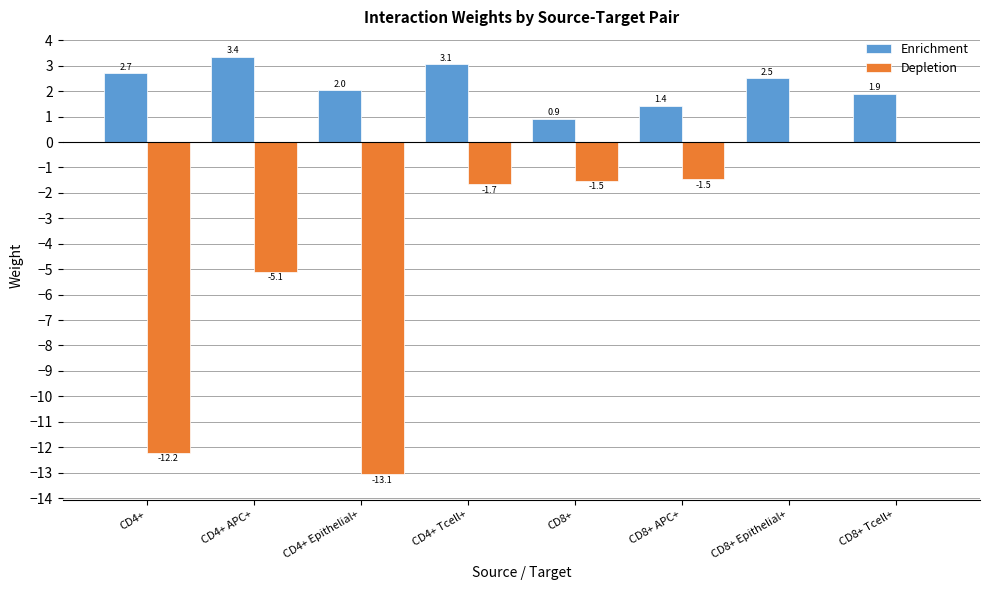

What is the spread (max minus min) of values at CD8+ APC+?

2.9